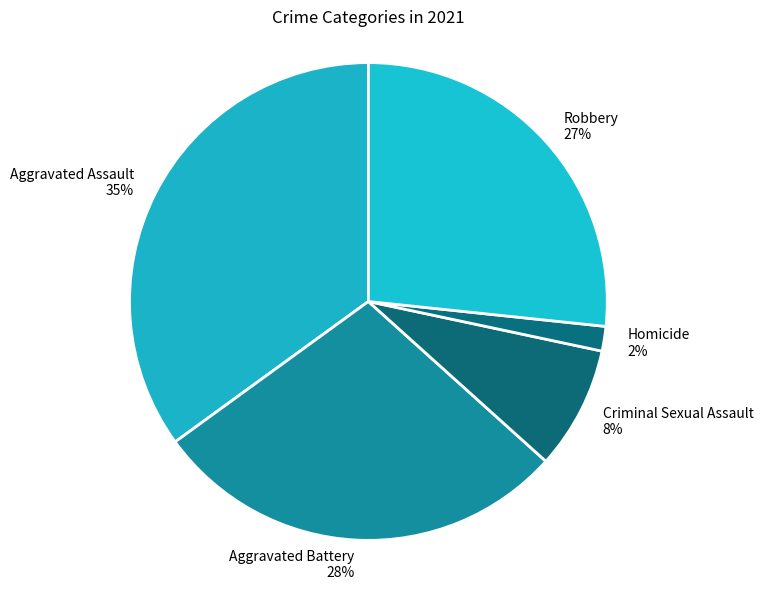

To the nearest percent, what portion does Criminal Sexual Assault represent?

8%